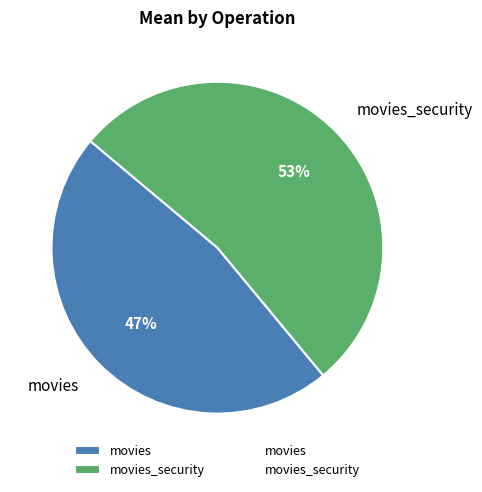

Is the sum of movies and movies_security greater than half?

Yes